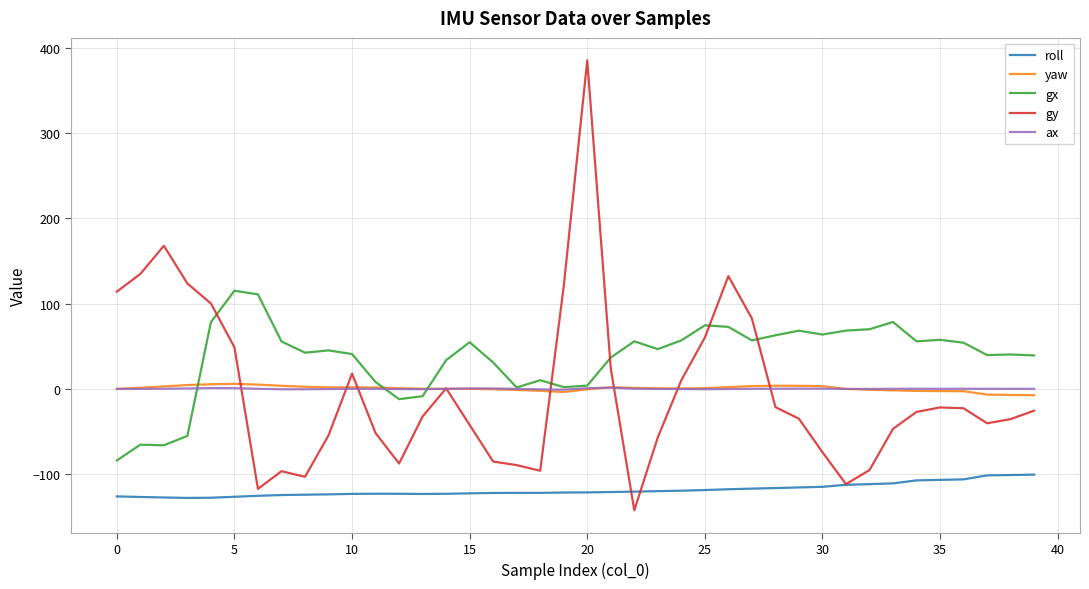

Which series has the widest spread of values?

gy